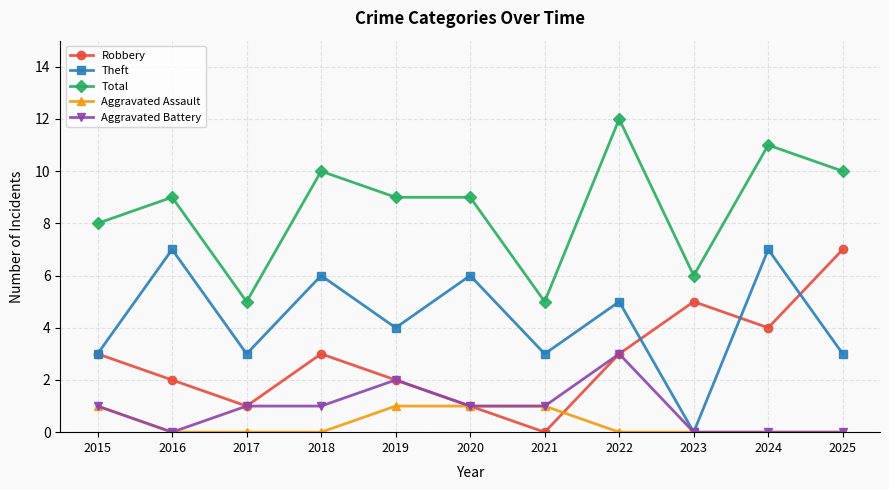

What are all the series names shown in the legend?

Robbery, Theft, Total, Aggravated Assault, Aggravated Battery